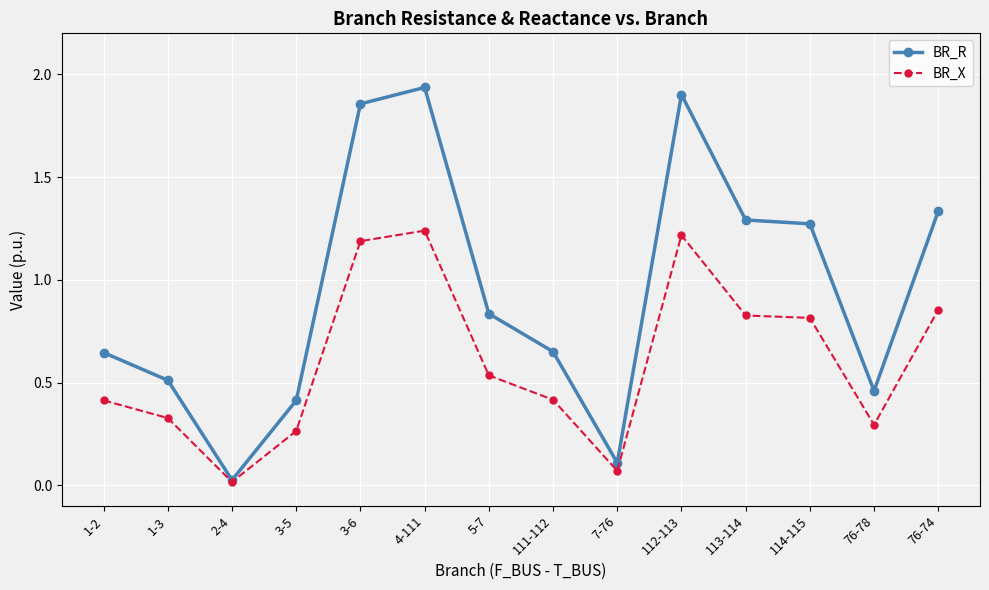

The BR_R series shows 0.5 at 76-78. True or false?

True